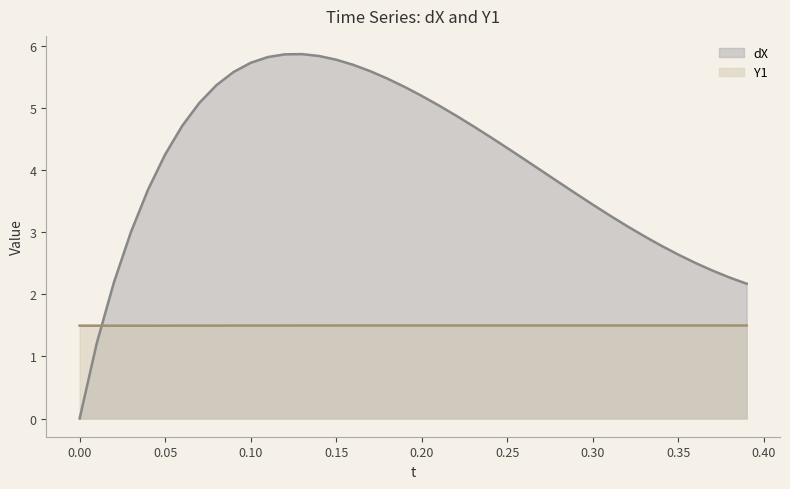

What is the average value of the dX series?

4.1